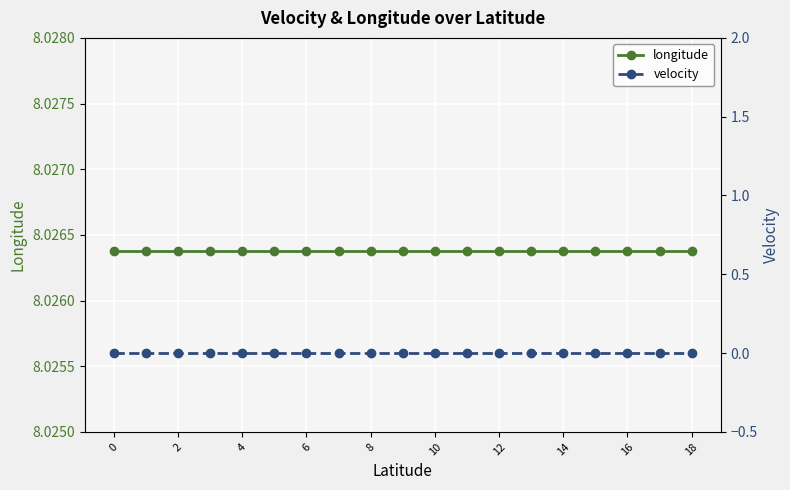

Does the chart display data point markers on the line(s)?

Yes